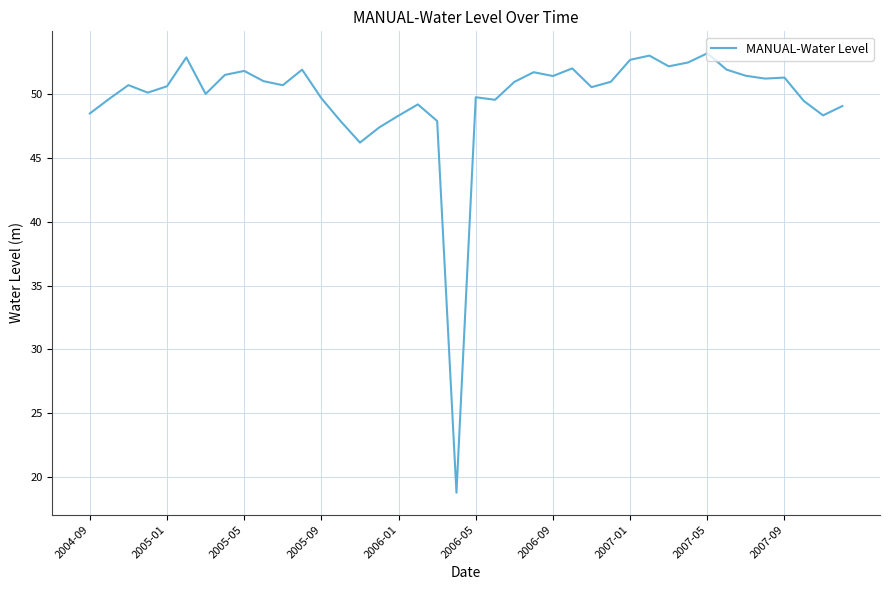

True or false: the data has more than 2 interior local peaks.

True